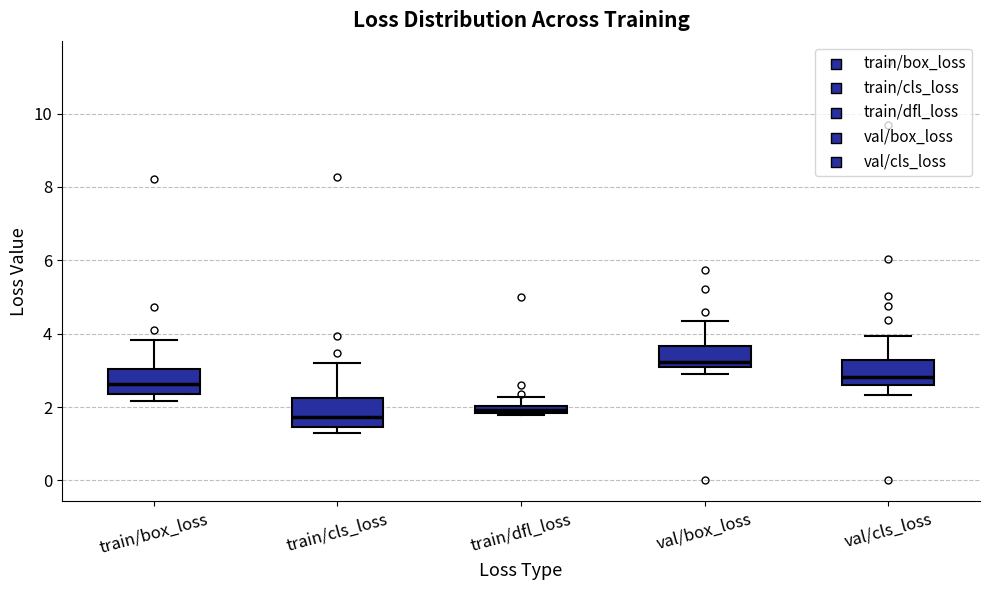

Where does the upper whisker of the box for val/box_loss end on the y-axis? The values are not printed on the chart, so give them approximately, as read against the axis.

4.4